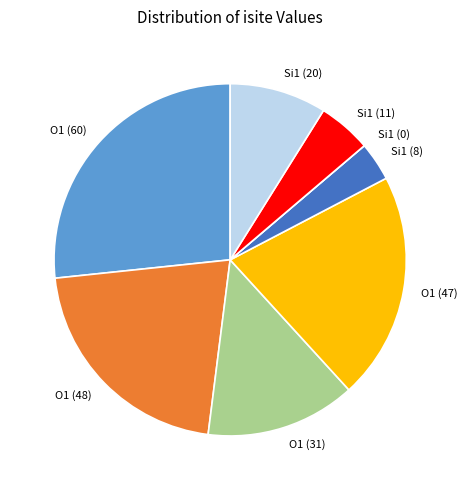

What is the largest slice in the pie chart?

O1 (60)